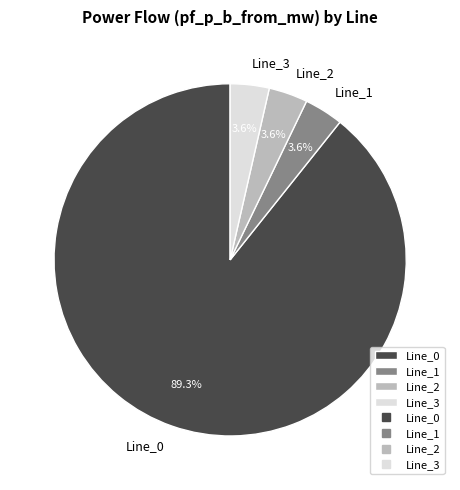

Is there a majority slice in this chart?

Yes